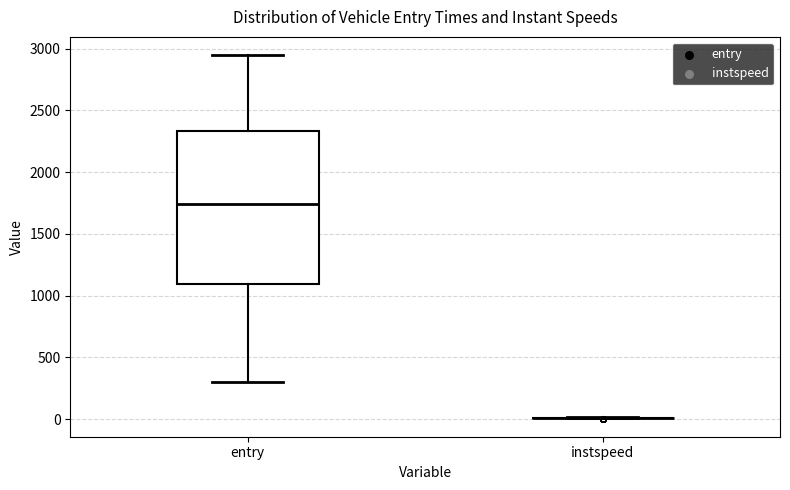

Reading left to right, transcribe this box plot: for each box, give where its median line is, the range the box spans, and where its two whiskers end, as read against the y-axis. The values are not printed on the chart, so give them approximately, as read against the axis.

entry: median 1750, box 1100 to 2350, whiskers 300 to 2950
instspeed: box collapsed to a line at 0, whiskers 0 to 0